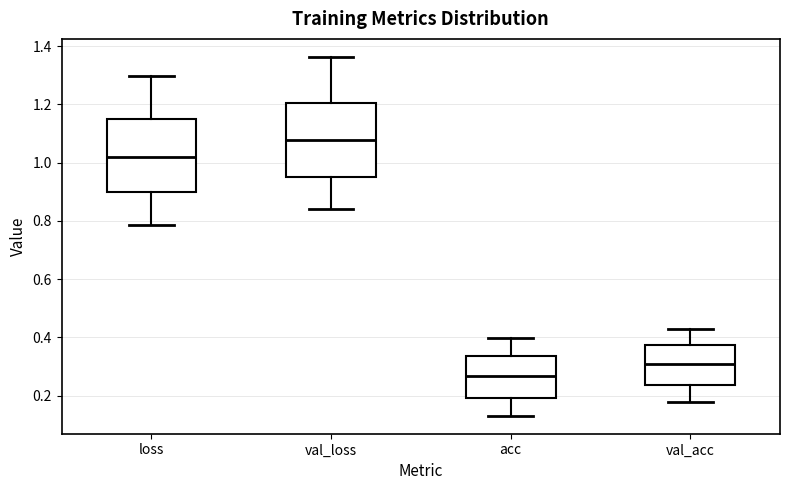

Which box's median line is the lowest?

acc